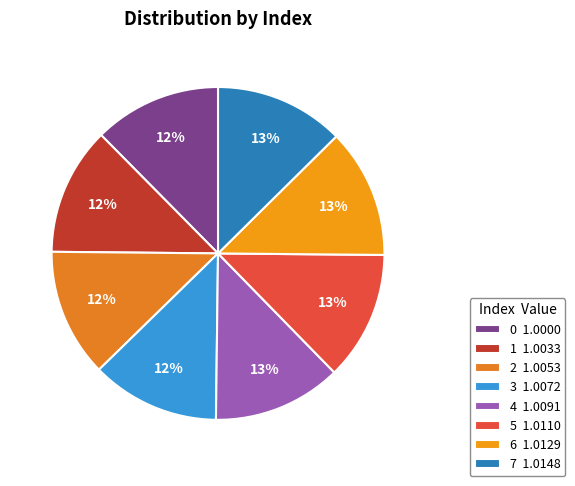

To the nearest percent, what percentage of the pie is 5?

13%